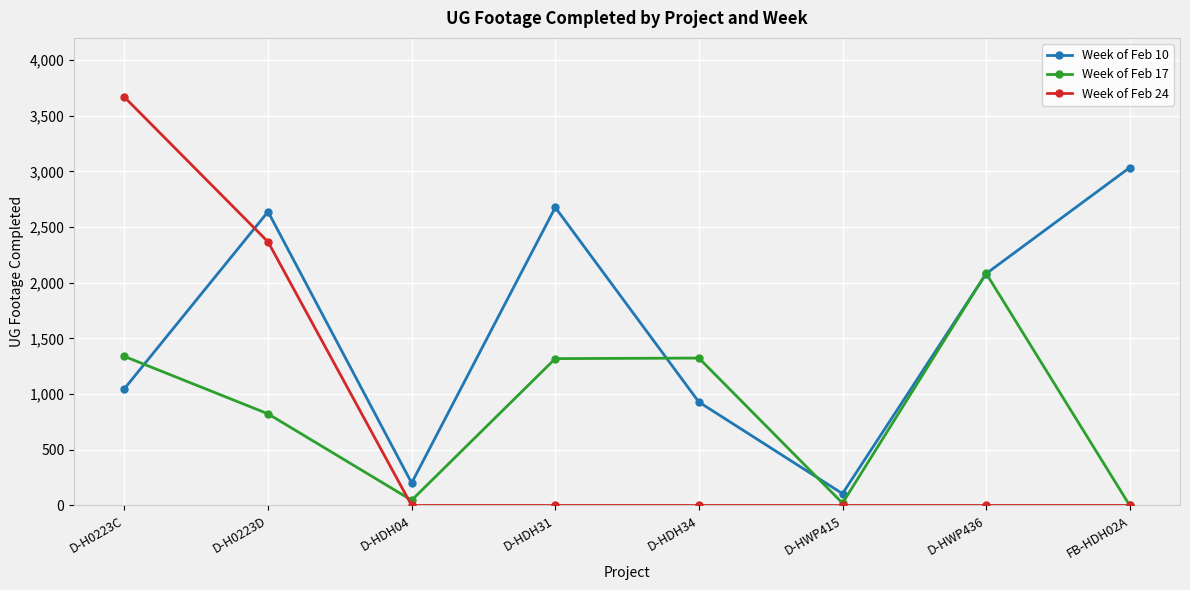

The value of Week of Feb 24 at D-H0223C is 3668. True or false?

True